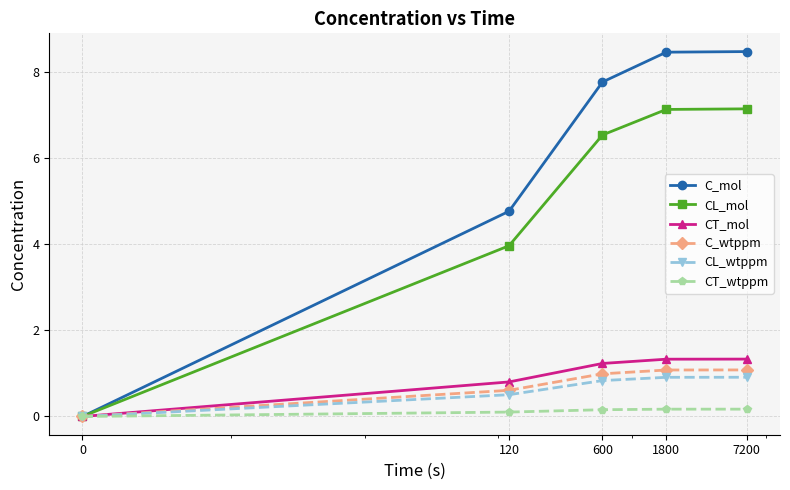

At how many categories does at least one series exceed 2?

4